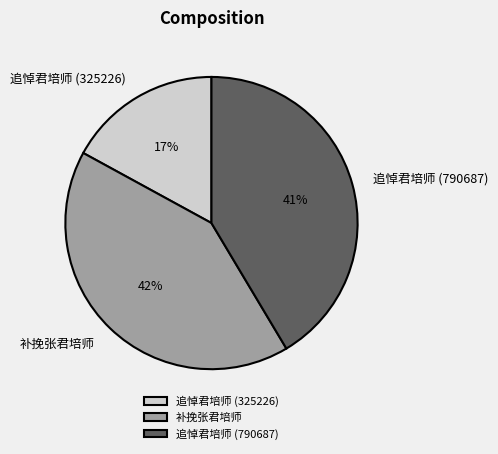

Is it true that 追悼君培师 (325226) is 10% of the pie?

False